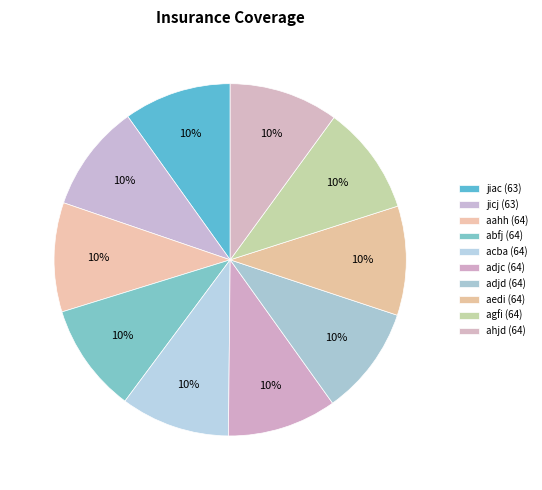

To the nearest percent, what is the combined percentage of jicj and adjc?

20%